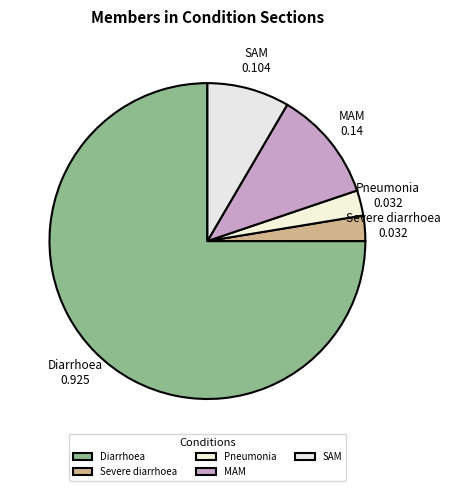

Is the sum of Pneumonia and MAM greater than half?

No